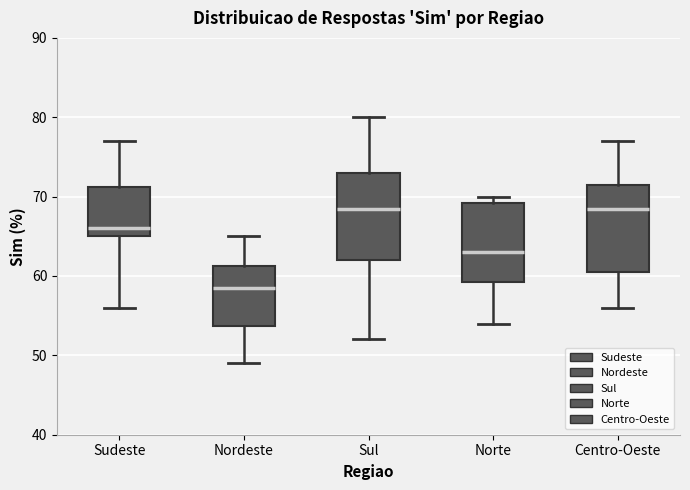

Reading left to right, transcribe this box plot: for each box, give where its median line is, the range the box spans, and where its two whiskers end, as read against the y-axis. The values are not printed on the chart, so give them approximately, as read against the axis.

Sudeste: median 66, box 65 to 71, whiskers 56 to 77
Nordeste: median 59, box 54 to 61, whiskers 49 to 65
Sul: median 69, box 62 to 73, whiskers 52 to 80
Norte: median 63, box 59 to 69, whiskers 54 to 70
Centro-Oeste: median 69, box 61 to 72, whiskers 56 to 77